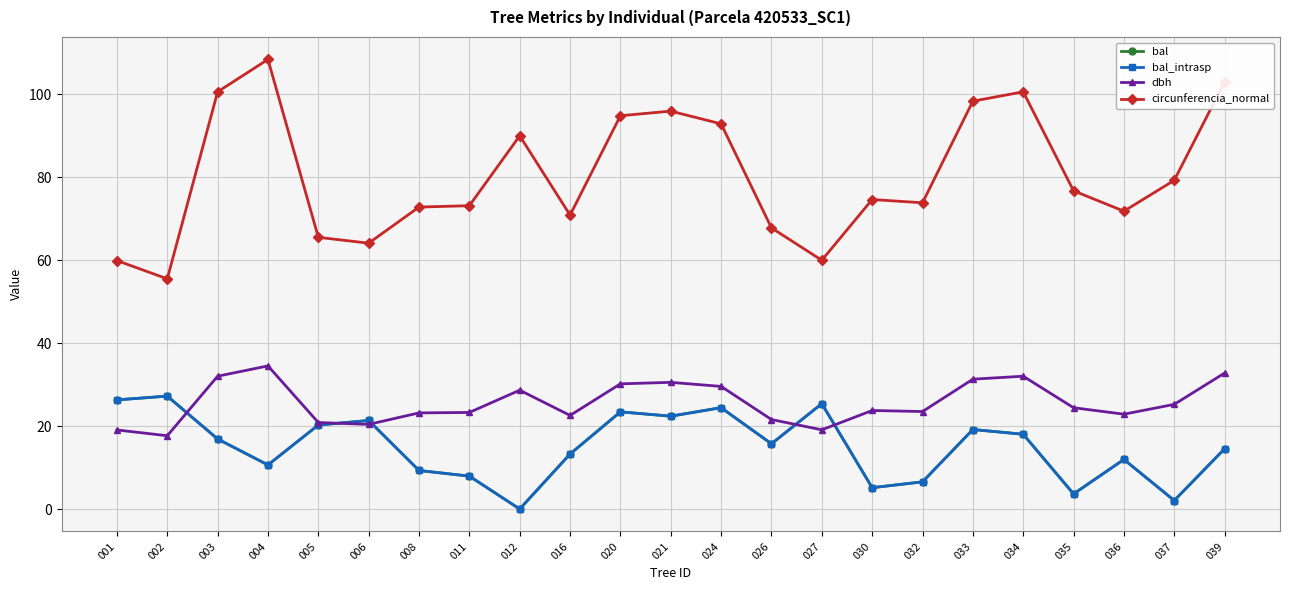

In bal_intrasp, how many points are higher than both neighbors (excluding endpoints)?

7